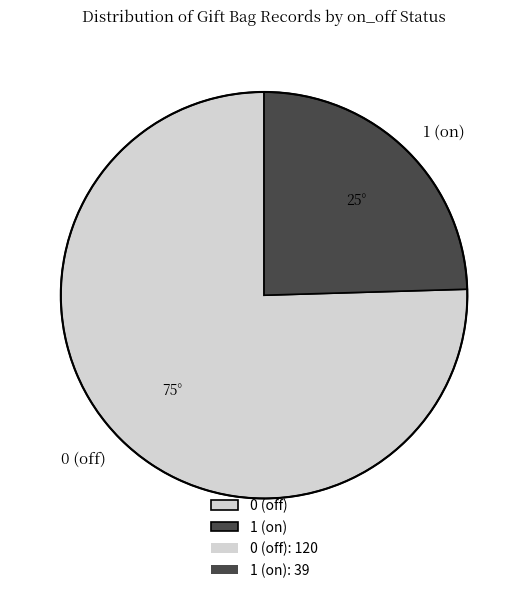

Does 1 (on) represent more than half of the total?

No